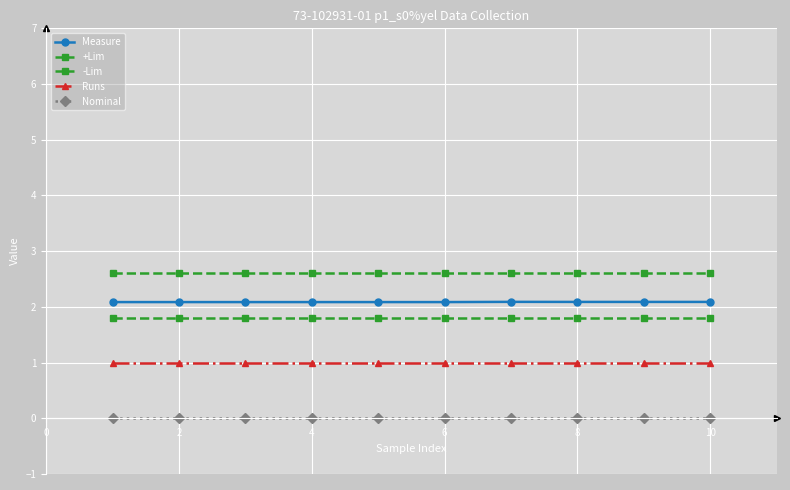

What is the value of the Runs point at the 10th from the left?

1.0